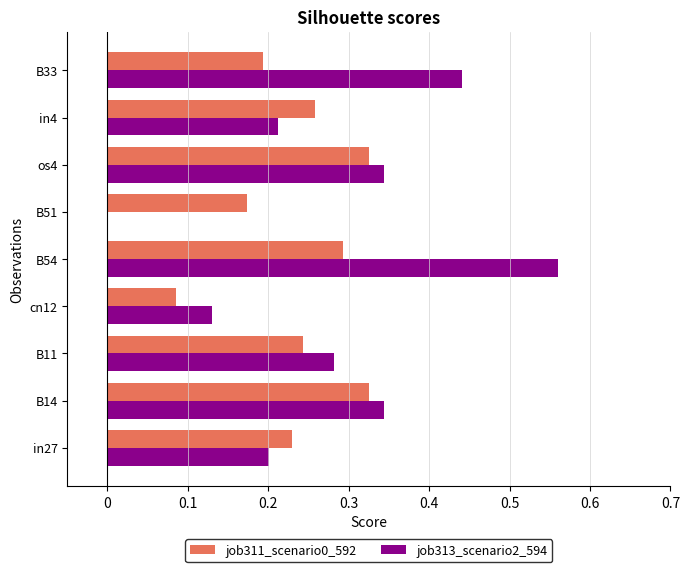

At which category does the chart reach its peak across all series?

B54